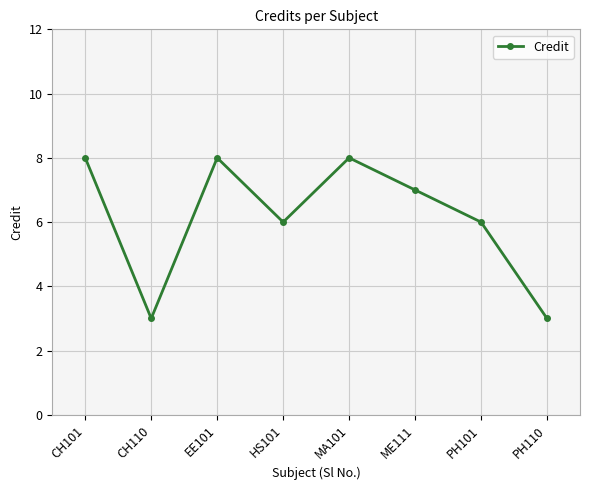

Reading left to right, list all the values displayed in this chart.

CH101=8	CH110=3	EE101=8	HS101=6	MA101=8	ME111=7	PH101=6	PH110=3